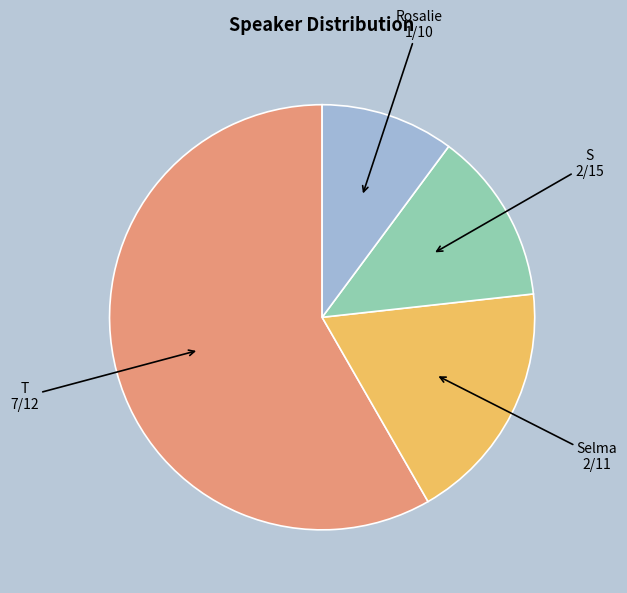

What is the majority slice?

T